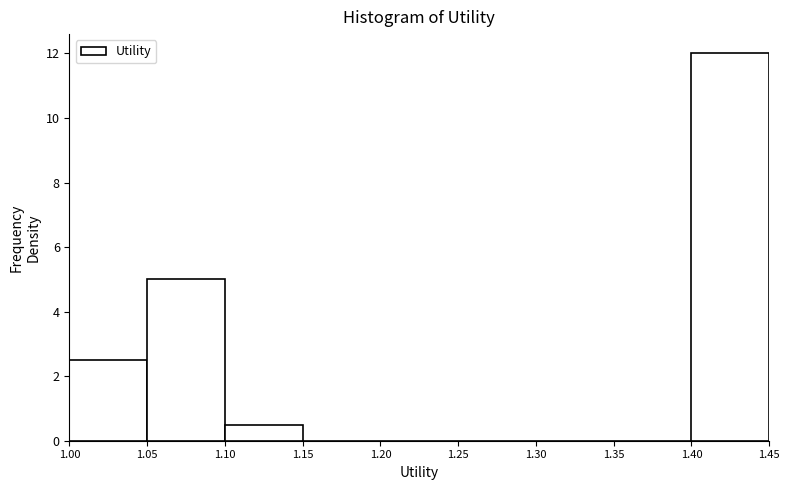

Which range on the x-axis has the tallest bar?

1.40 to 1.45